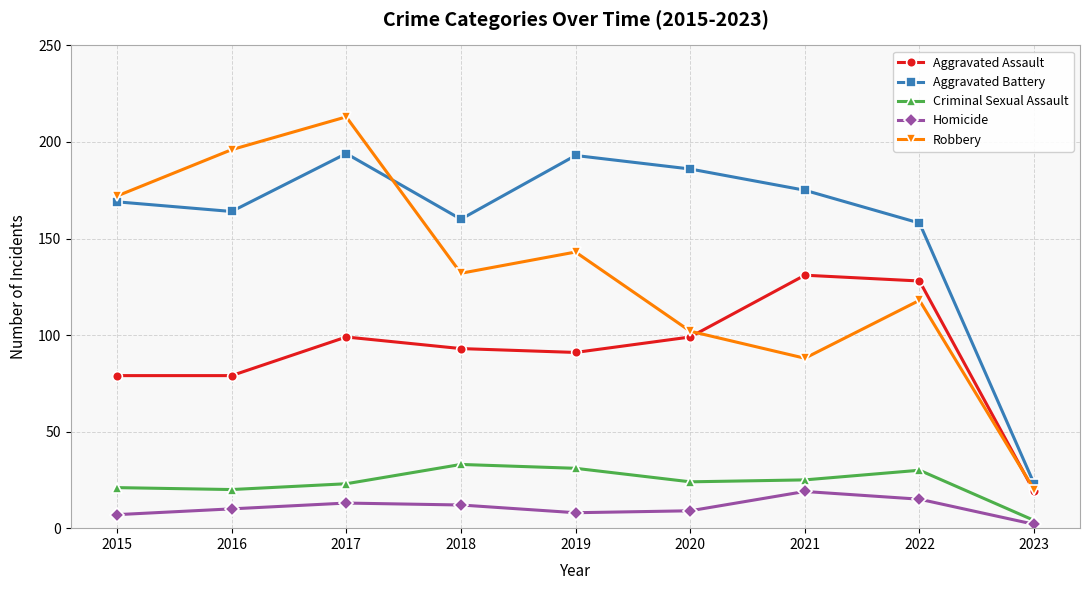

What is the minimum value for Aggravated Assault?

19